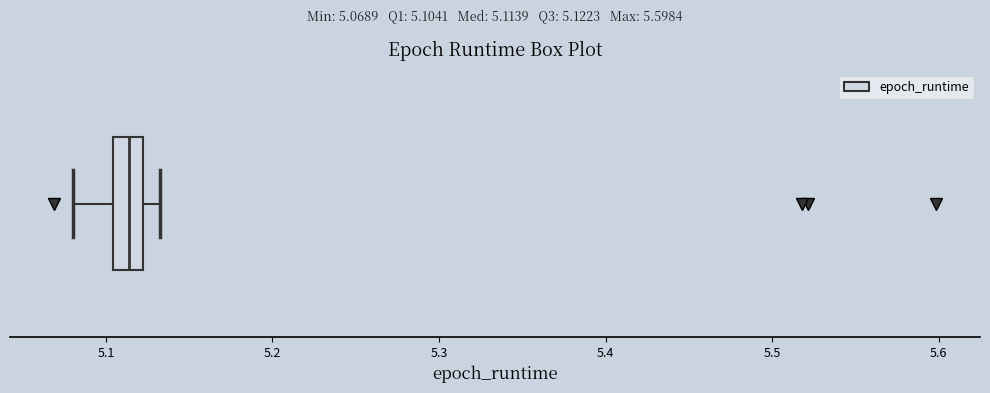

Transcribe this box plot: give where the median line is, the range the box spans, and where the two whiskers end, as read against the x-axis. The values are not printed on the chart, so give them approximately, as read against the axis.

median 5.11, box 5.10 to 5.12, whiskers 5.08 to 5.13